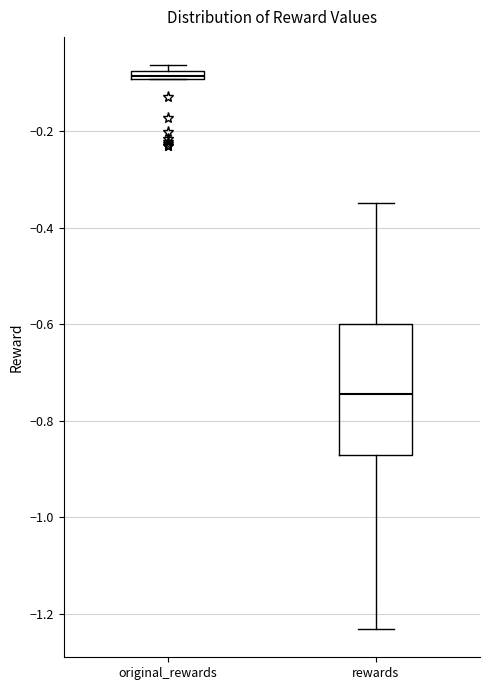

Where does the upper whisker of the box for rewards end on the y-axis? The values are not printed on the chart, so give them approximately, as read against the axis.

-0.34